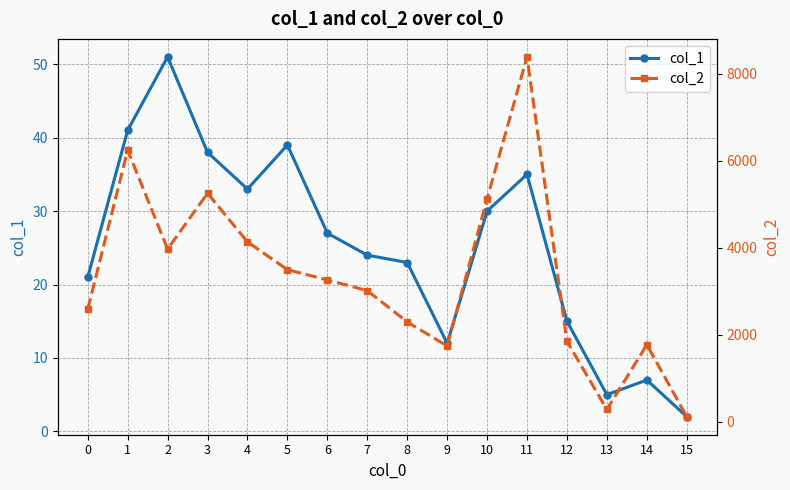

What is the difference between the highest and lowest values at 8?

2270